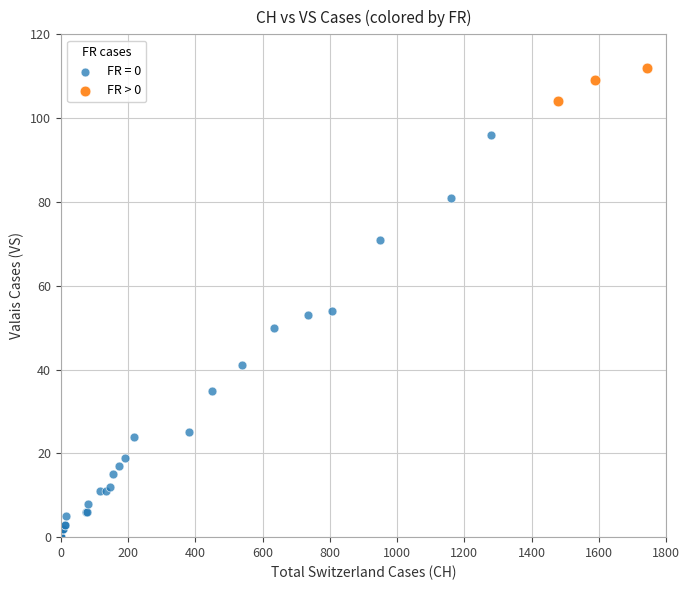

Which series reaches the maximum Y coordinate?

FR > 0